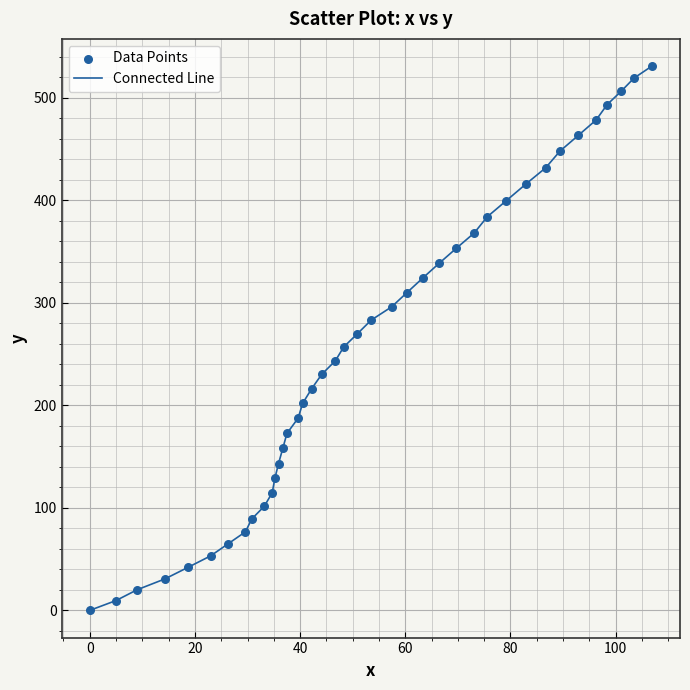

What is the greatest value displayed?

530.8